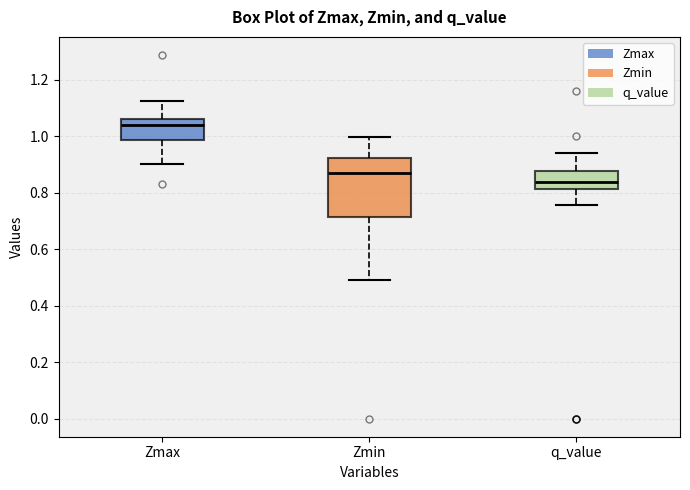

Reading left to right, transcribe this box plot: for each box, give where its median line is, the range the box spans, and where its two whiskers end, as read against the y-axis. The values are not printed on the chart, so give them approximately, as read against the axis.

Zmax: median 1.04, box 0.98 to 1.06, whiskers 0.90 to 1.12
Zmin: median 0.86, box 0.72 to 0.92, whiskers 0.50 to 1.00
q_value: median 0.84, box 0.82 to 0.88, whiskers 0.76 to 0.94